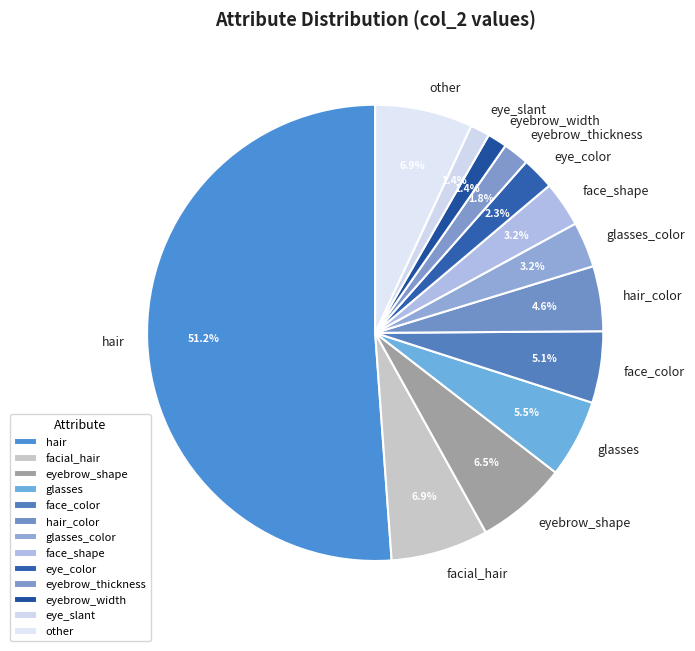

What is the total percentage of face_shape and face_color?

8.3%